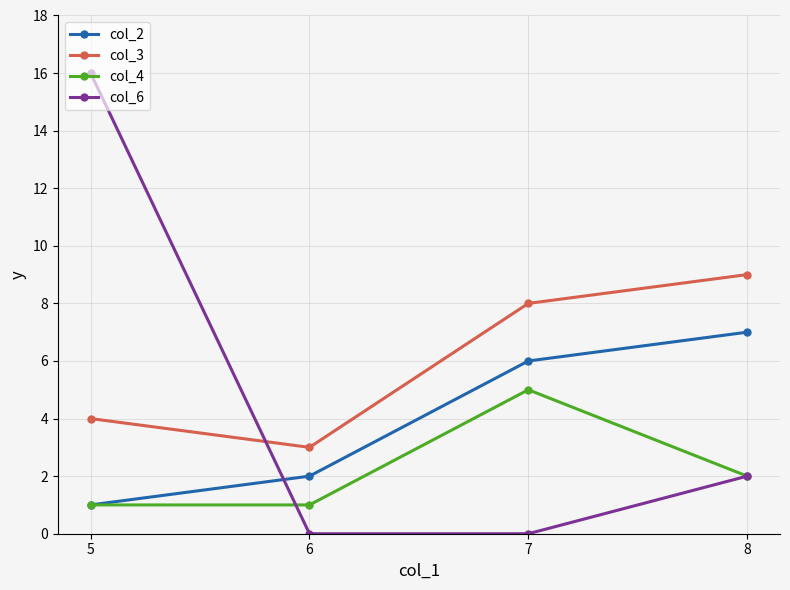

Reading left to right, transcribe all the data shown in this chart.

col_2: 1	2	6	7
col_3: 4	3	8	9
col_4: 1	1	5	2
col_6: 16	0	0	2